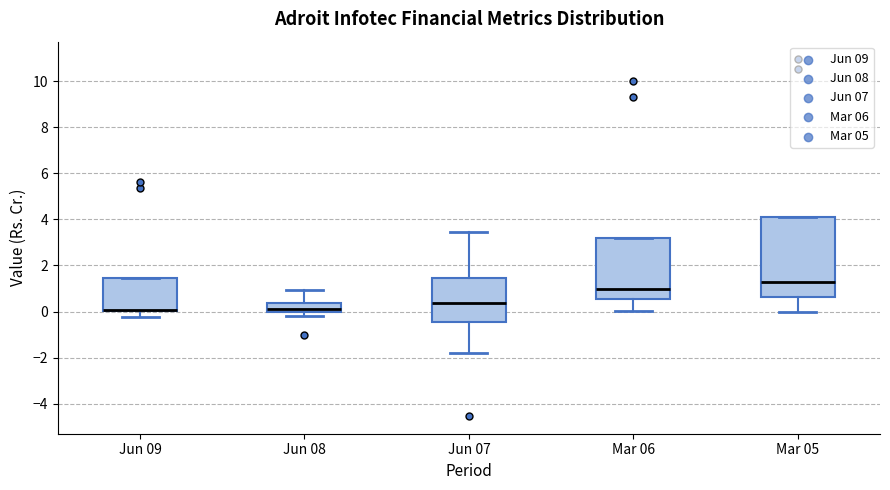

Comparing the boxes themselves (not the whiskers), which one is the tallest?

Mar 05